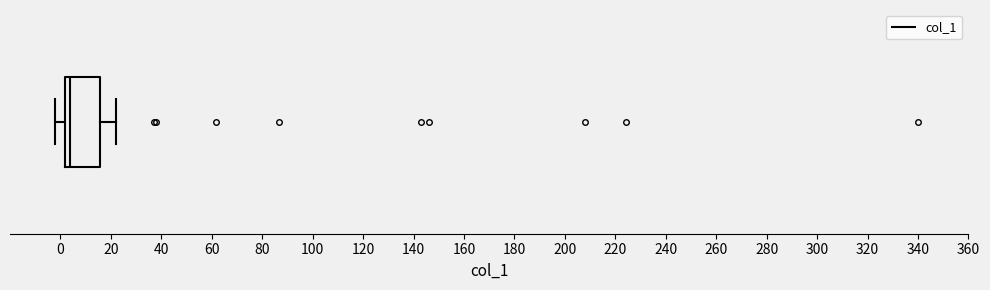

Where is the right edge of the box on the x-axis? The values are not printed on the chart, so give them approximately, as read against the axis.

16